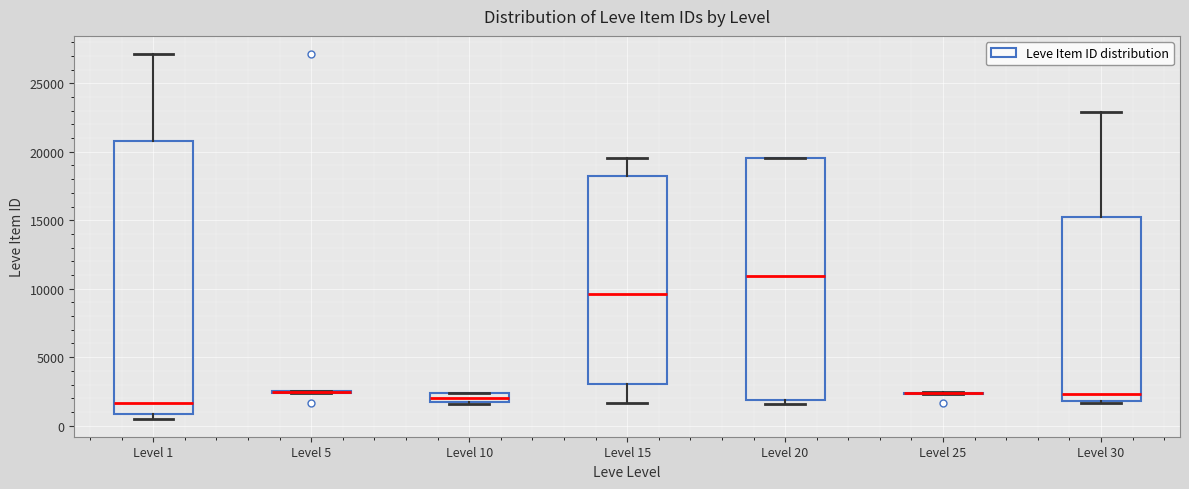

Comparing the boxes themselves (not the whiskers), which one is the tallest?

Level 1